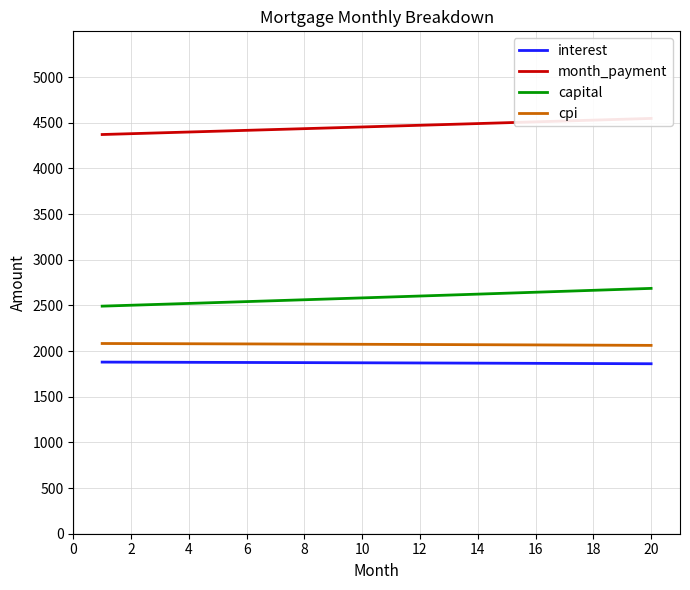

What value does the capital series have at 2?

2501.4